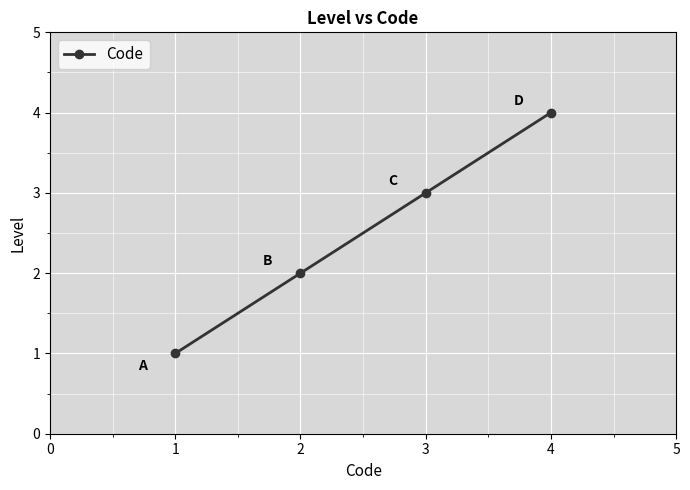

What is the value of the 3rd point from the left?

3